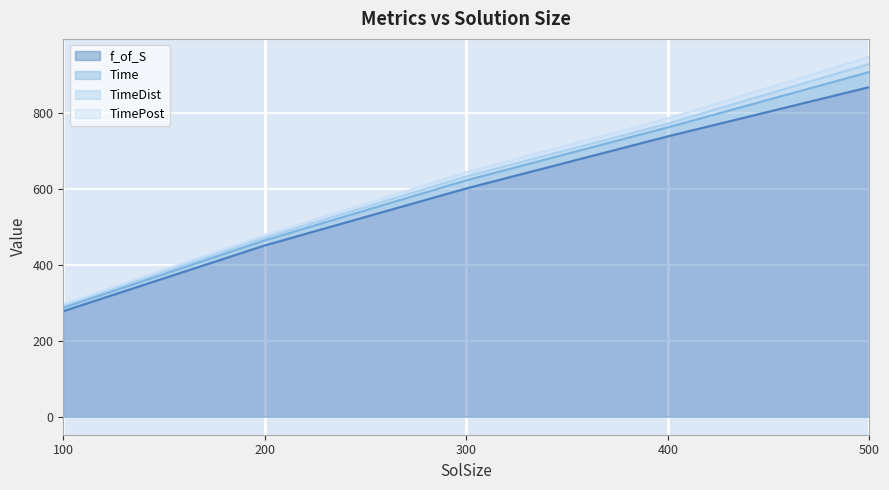

Is the value of f_of_S at 300 greater than the value of TimePost at 500?

No